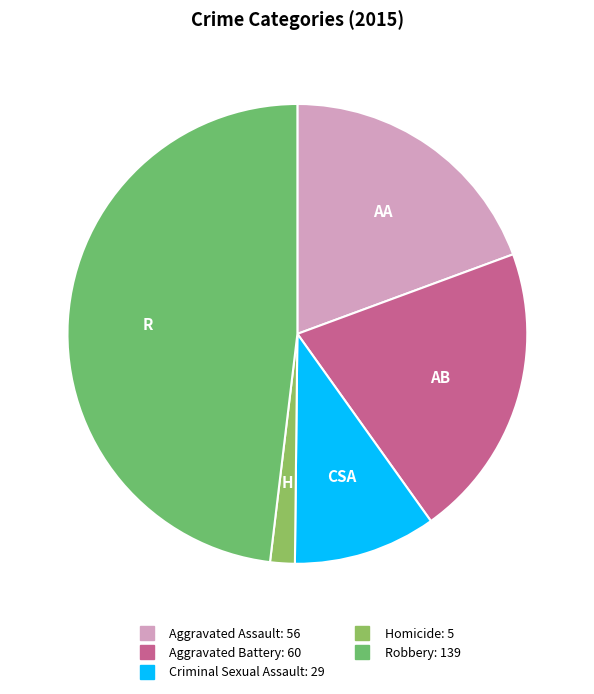

Does Criminal Sexual Assault represent more than half of the total?

No